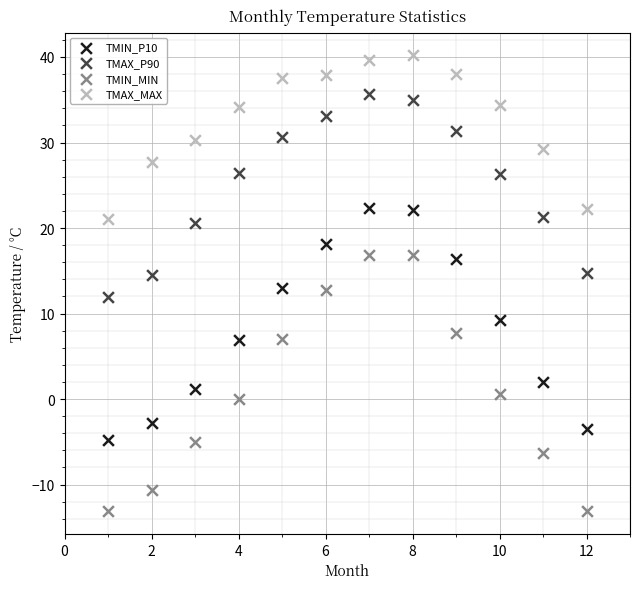

Which series contains the highest Y value?

TMAX_MAX